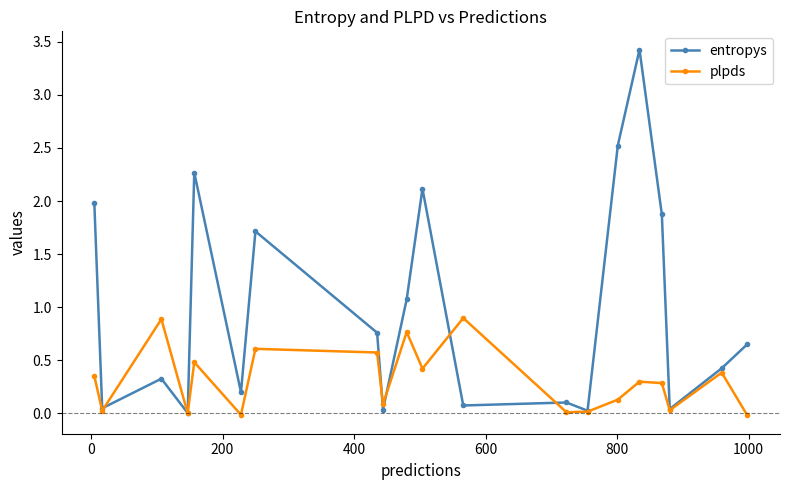

In entropys, how many points are lower than both neighbors (excluding endpoints)?

7